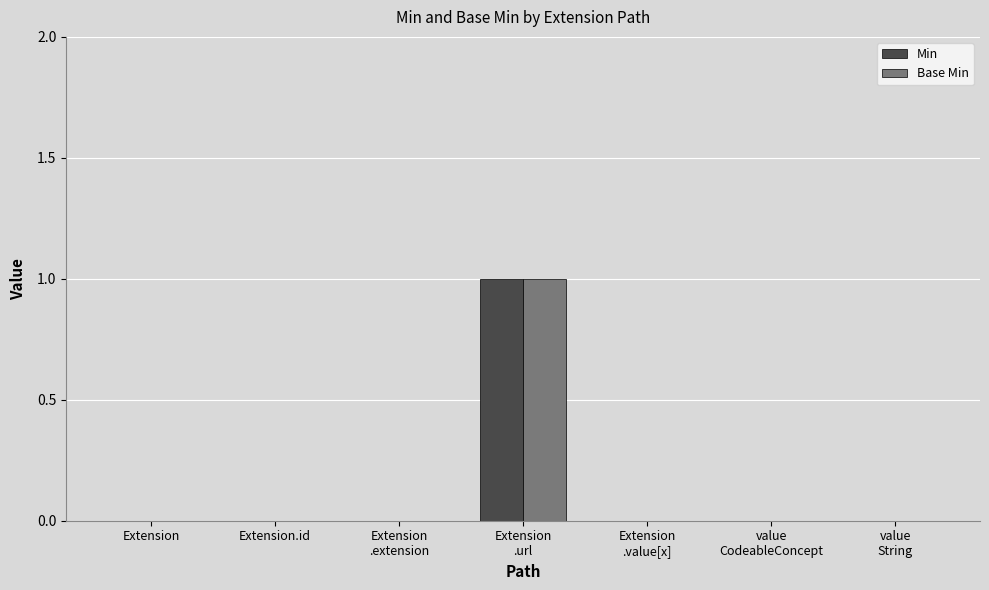

At which category is the sum across all series the highest?

Extension
.url